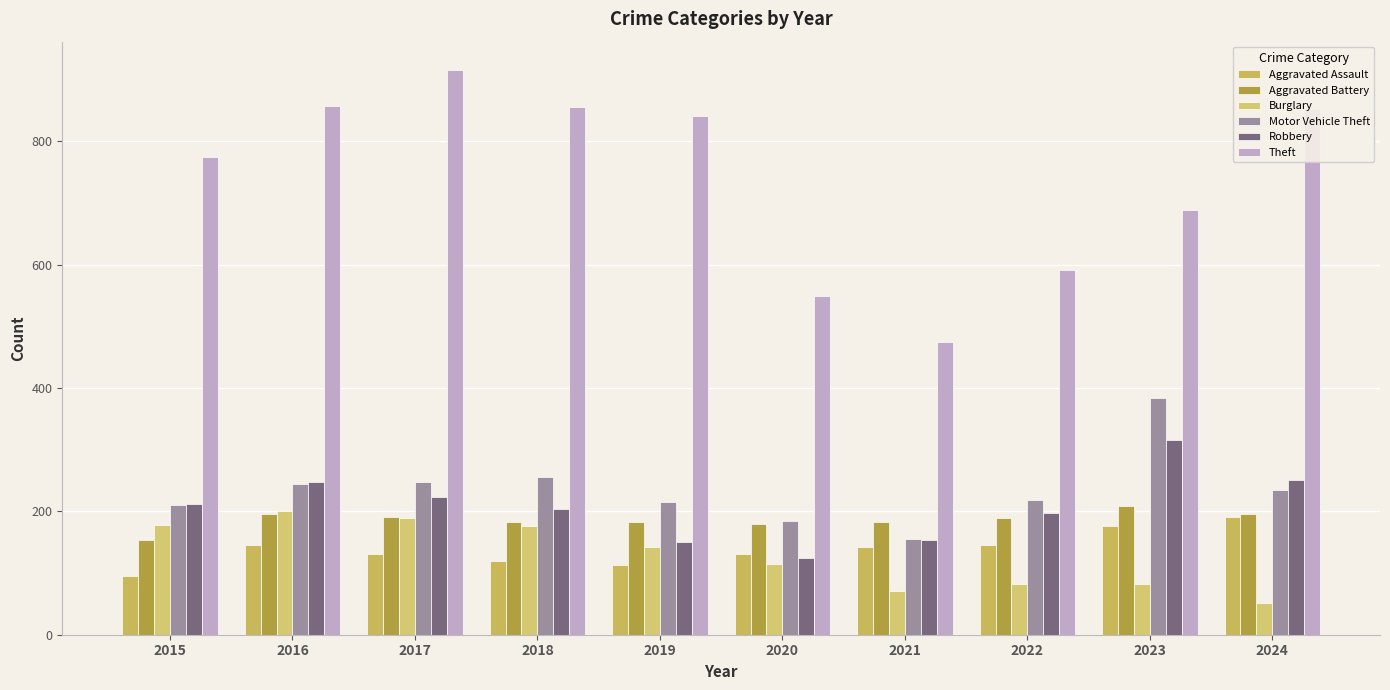

How many bars are there in total?

60